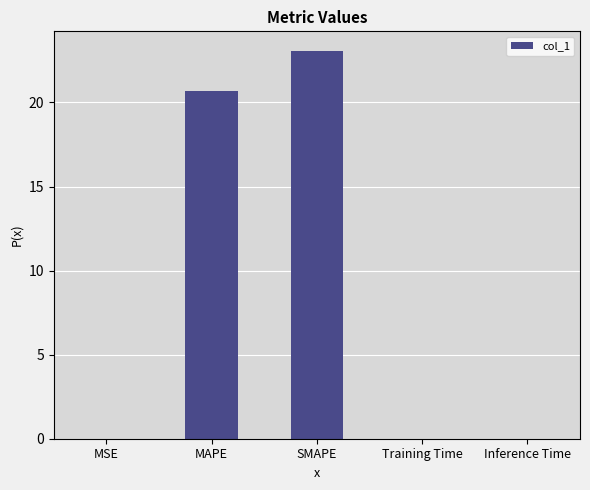

The value at Training Time is 0.0. True or false?

True